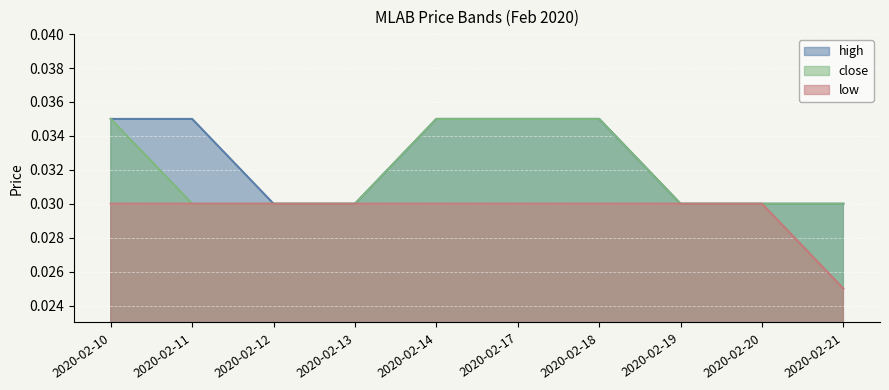

The low series shows 0.0 at 2020-02-11. True or false?

True